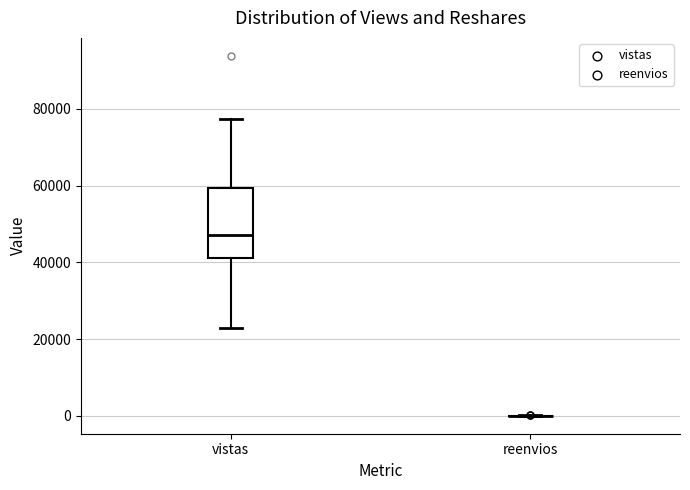

Where does the median line of the box for vistas sit on the y-axis? The values are not printed on the chart, so give them approximately, as read against the axis.

48000